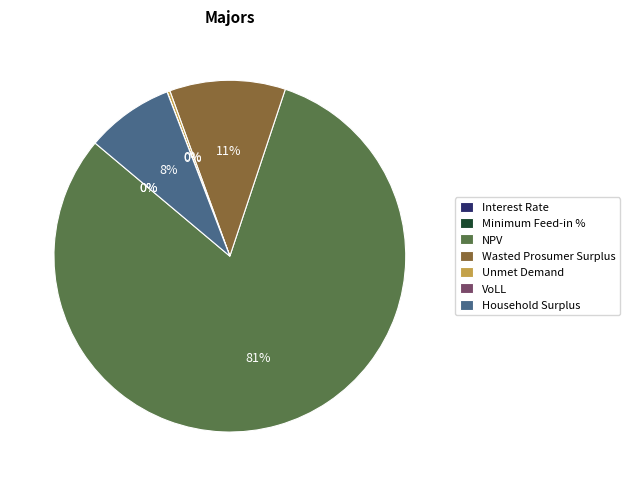

Which category has the biggest portion of the pie?

NPV